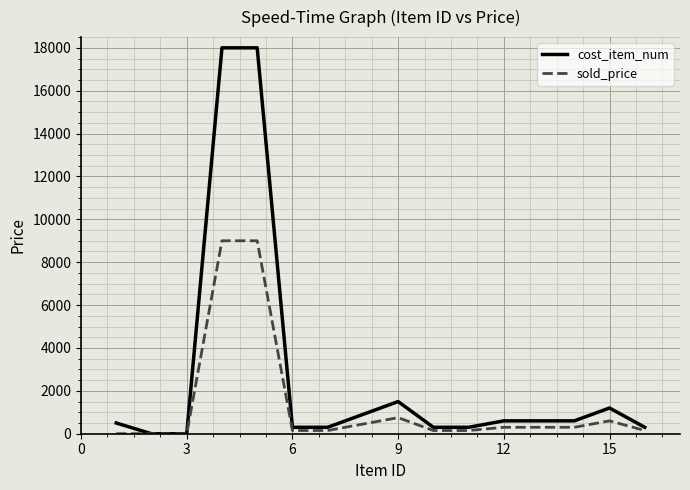

Rank the series by their maximum value, from highest to lowest.

cost_item_num, sold_price